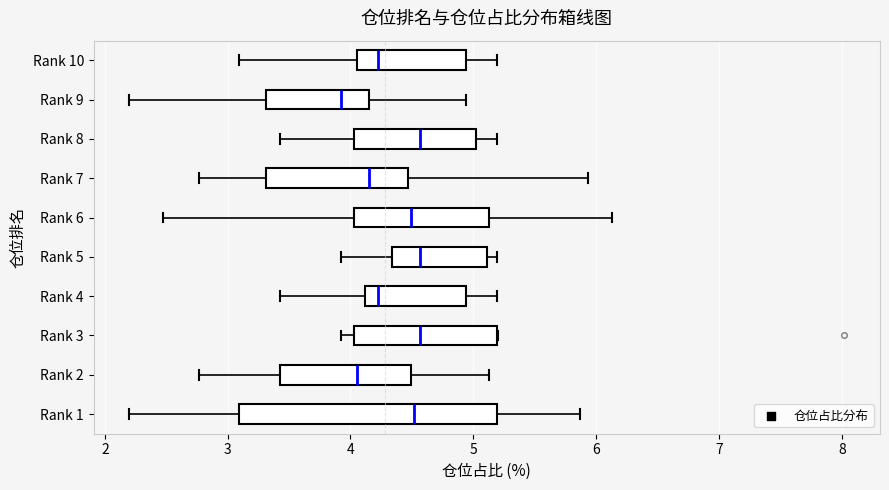

Reading bottom to top, transcribe this box plot: for each box, give where its median line is, the range the box spans, and where its two whiskers end, as read against the x-axis. The values are not printed on the chart, so give them approximately, as read against the axis.

Rank 1: median 4.5, box 3.1 to 5.2, whiskers 2.2 to 5.9
Rank 2: median 4.1, box 3.4 to 4.5, whiskers 2.8 to 5.1
Rank 3: median 4.6, box 4.0 to 5.2, whiskers 3.9 to 5.2
Rank 4: median 4.2, box 4.1 to 4.9, whiskers 3.4 to 5.2
Rank 5: median 4.6, box 4.3 to 5.1, whiskers 3.9 to 5.2
Rank 6: median 4.5, box 4.0 to 5.1, whiskers 2.5 to 6.1
Rank 7: median 4.2, box 3.3 to 4.5, whiskers 2.8 to 5.9
Rank 8: median 4.6, box 4.0 to 5.0, whiskers 3.4 to 5.2
Rank 9: median 3.9, box 3.3 to 4.2, whiskers 2.2 to 4.9
Rank 10: median 4.2, box 4.1 to 4.9, whiskers 3.1 to 5.2